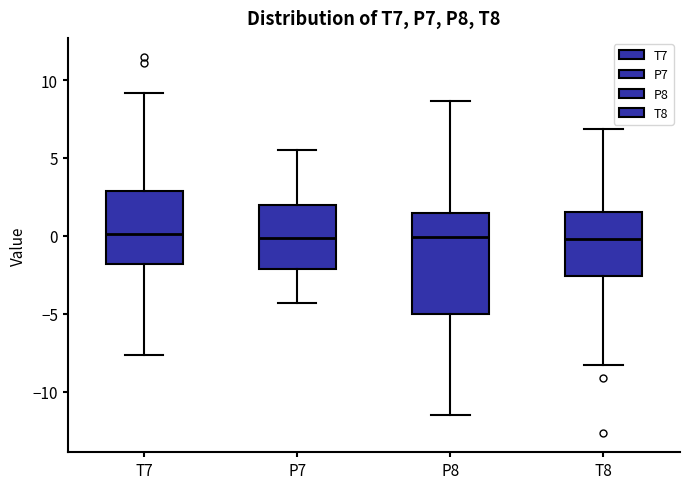

Where does the lower whisker of the box for P8 end on the y-axis? The values are not printed on the chart, so give them approximately, as read against the axis.

-11.5